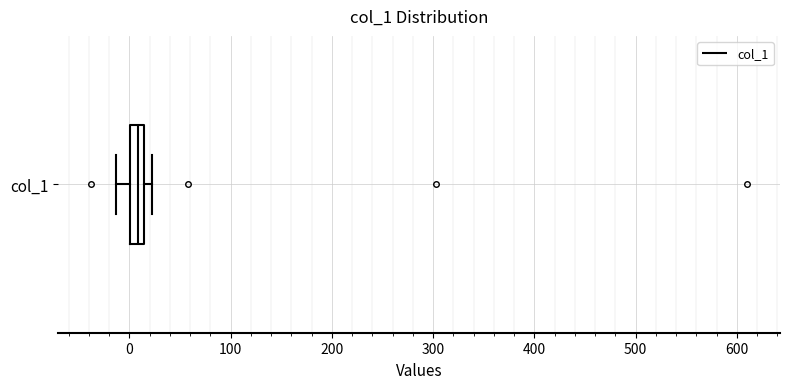

Where is the left edge of the box for col_1 on the x-axis? The values are not printed on the chart, so give them approximately, as read against the axis.

0